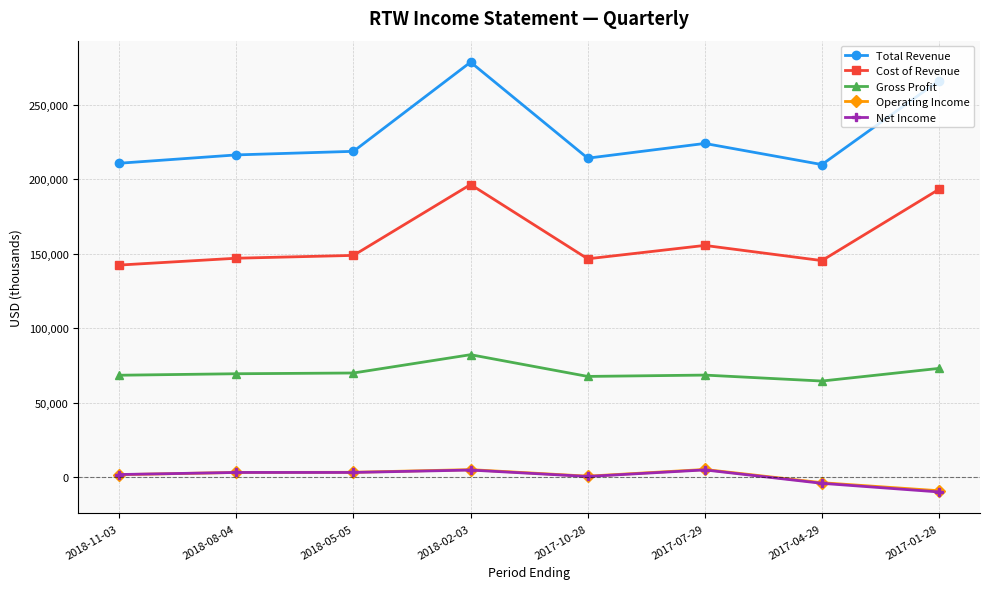

Which series changed the most between 2017-10-28 and 2017-01-28?

Total Revenue